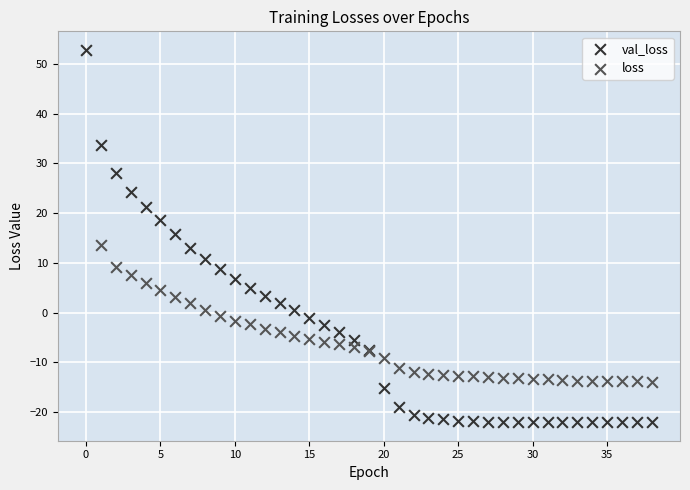

Which series has the largest Y range (max minus min)?

val_loss